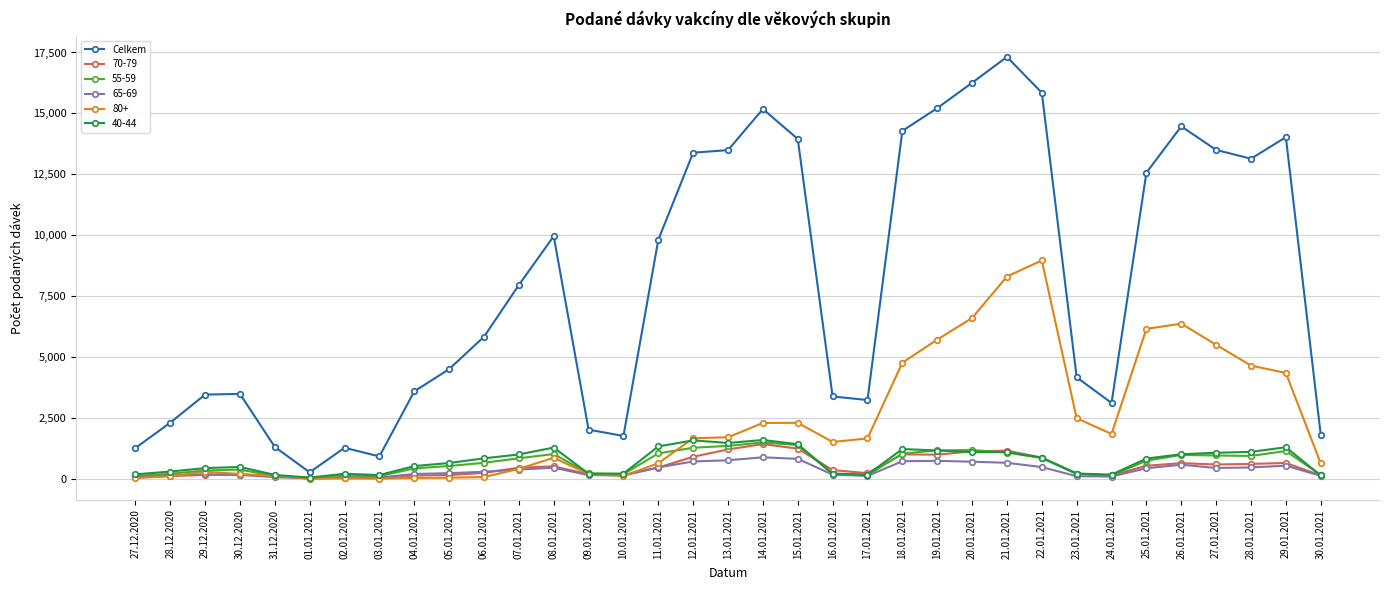

What is the smallest value displayed?

3